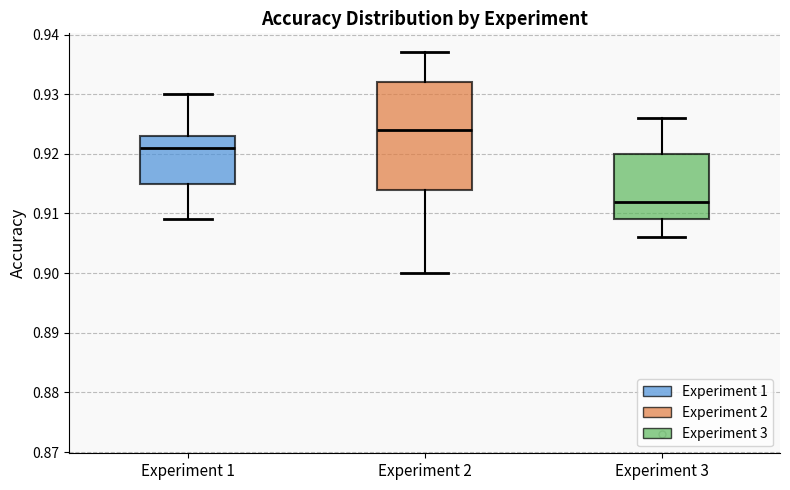

Which box's median line is the highest?

Experiment 2